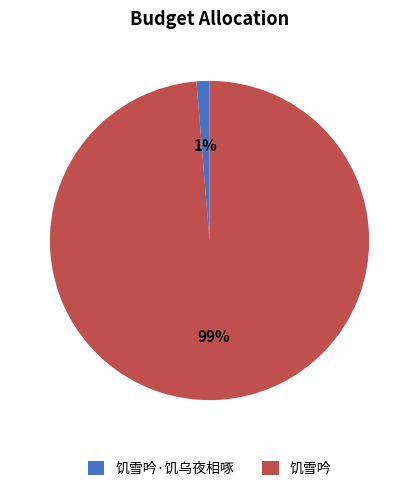

How many slices are in this pie chart?

2